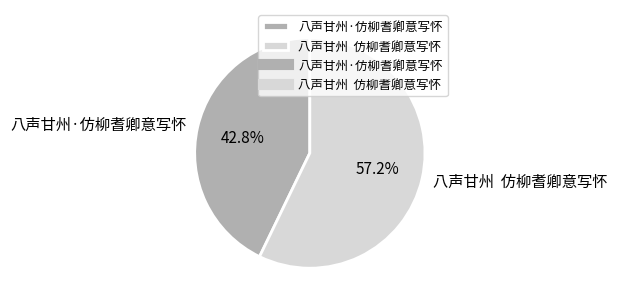

Approximately how many times larger is the value at 八声甘州·仿柳耆卿意写怀 compared to 八声甘州 仿柳耆卿意写怀?

0.7